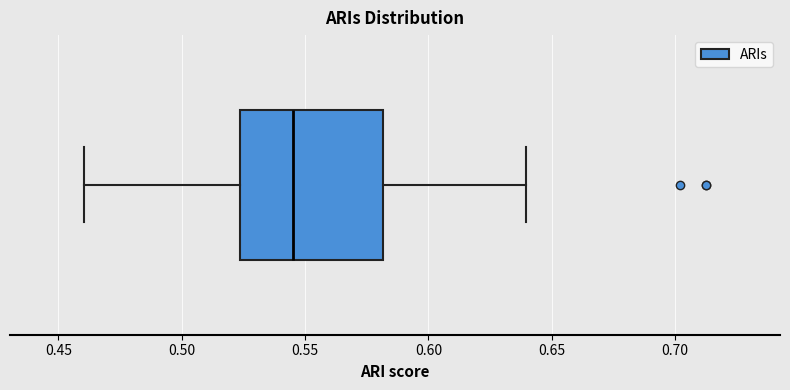

Read this box plot against the x-axis: the position of the median line, the range covered by the box, and the ends of both whiskers. The values are not printed on the chart, so give them approximately, as read against the axis.

median 0.545, box 0.525 to 0.580, whiskers 0.460 to 0.640